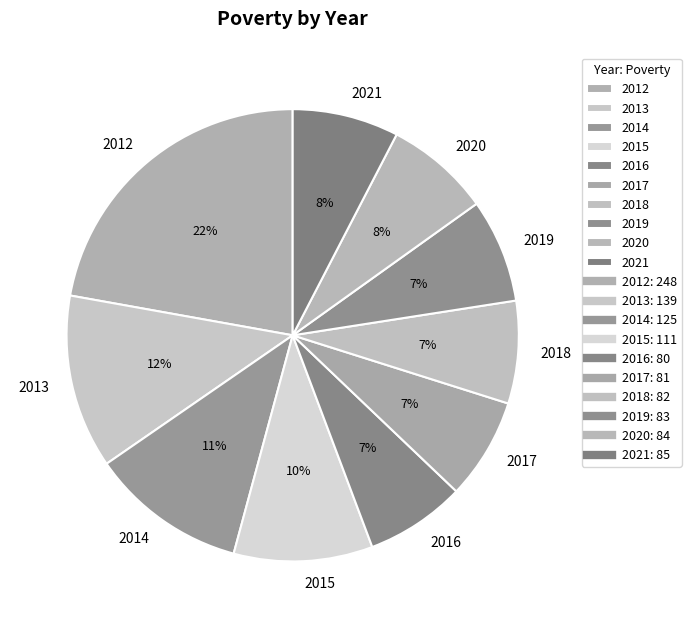

To the nearest percent, what portion does 2020 represent?

8%